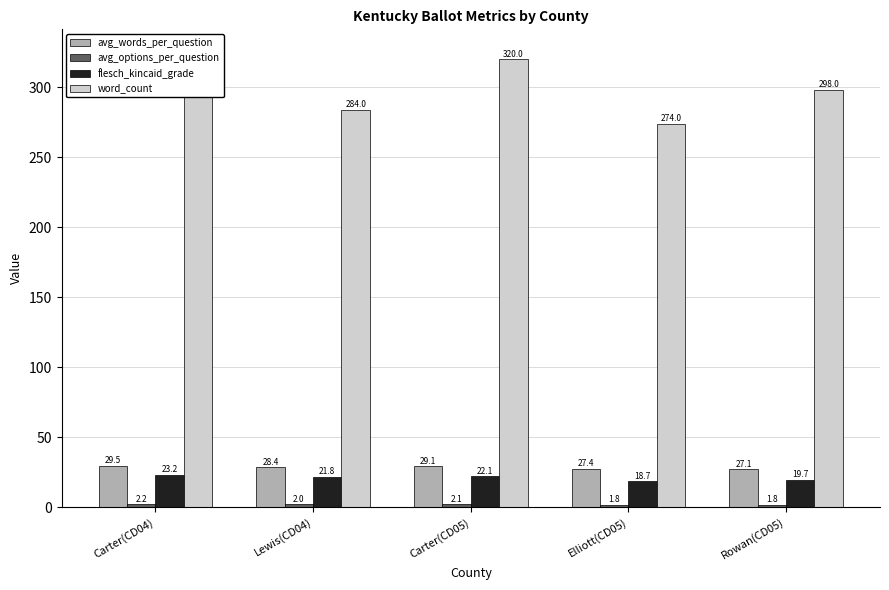

At which label is avg_words_per_question closest to 28?

Lewis(CD04)